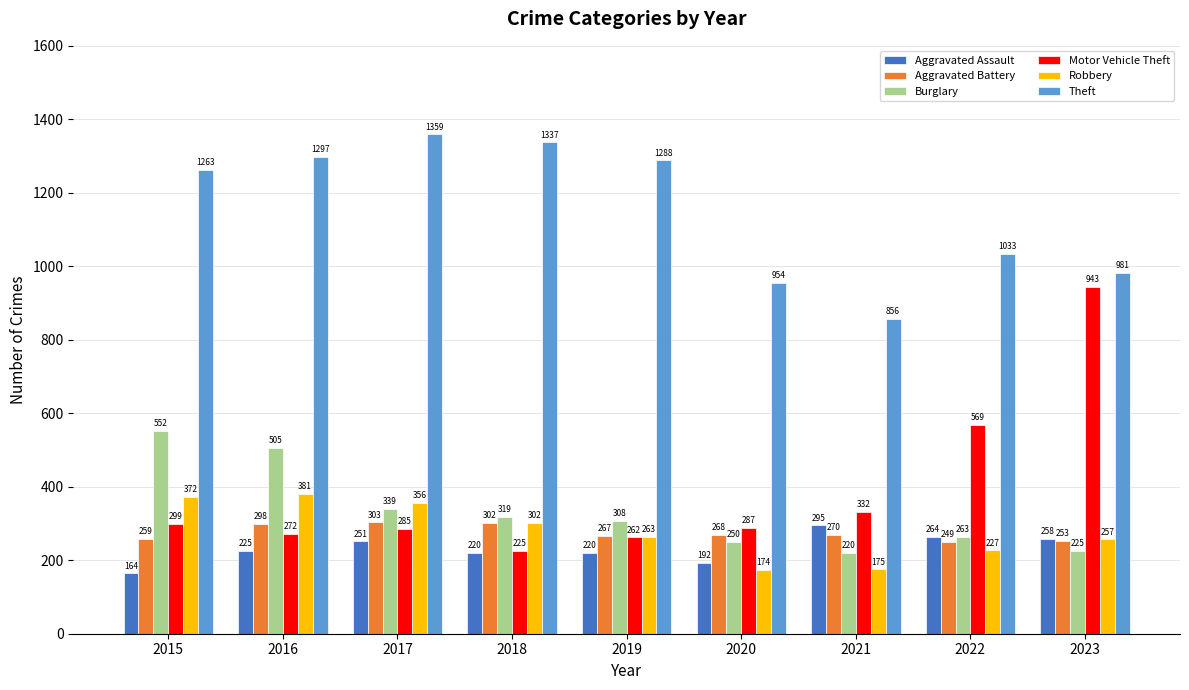

What is the average value of the Burglary series?

331